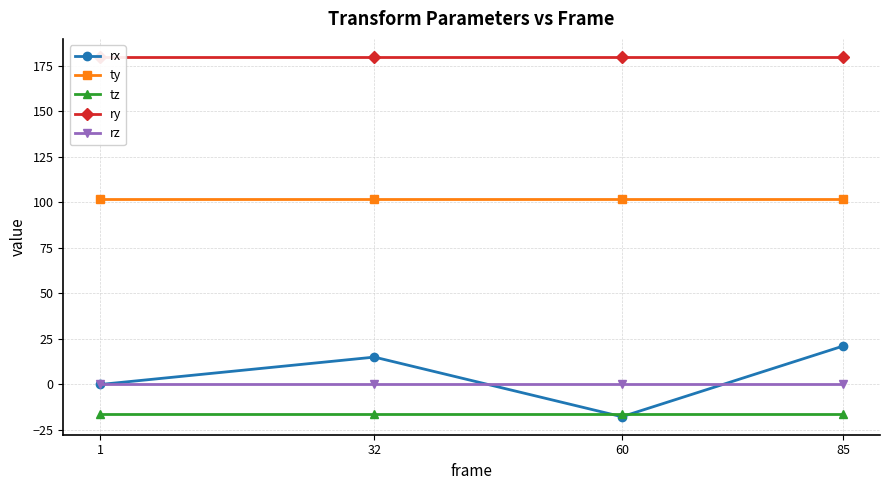

List the series in order of their peak value, lowest first.

tz, rz, rx, ty, ry